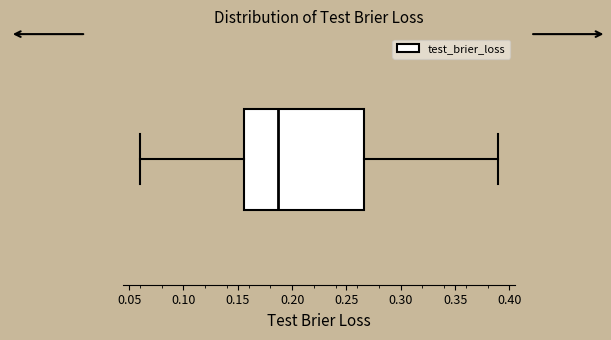

Transcribe this box plot: give where the median line is, the range the box spans, and where the two whiskers end, as read against the x-axis. The values are not printed on the chart, so give them approximately, as read against the axis.

median 0.185, box 0.155 to 0.265, whiskers 0.060 to 0.390